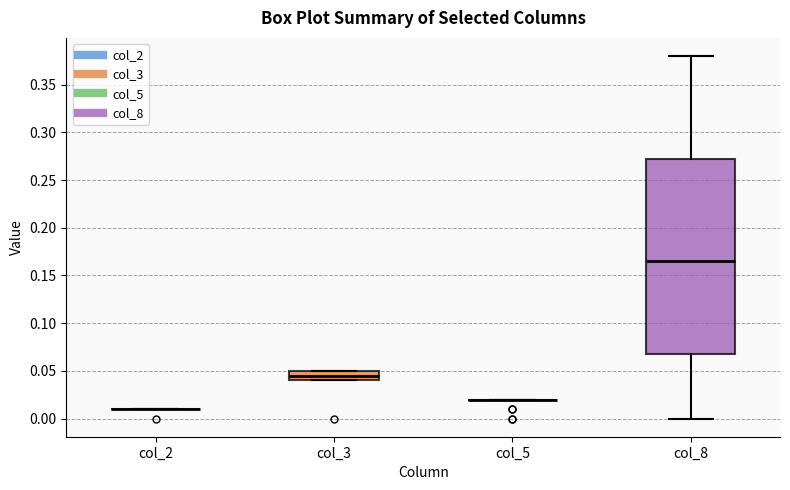

Reading left to right, read every box against the y-axis: the position of its median line, the range the box covers, and the ends of its whiskers. The values are not printed on the chart, so give them approximately, as read against the axis.

col_2: box collapsed to a line at 0.010, whiskers 0.010 to 0.010
col_3: median 0.045, box 0.040 to 0.050, whiskers 0.040 to 0.050
col_5: box collapsed to a line at 0.020, whiskers 0.020 to 0.020
col_8: median 0.165, box 0.070 to 0.275, whiskers 0.000 to 0.380